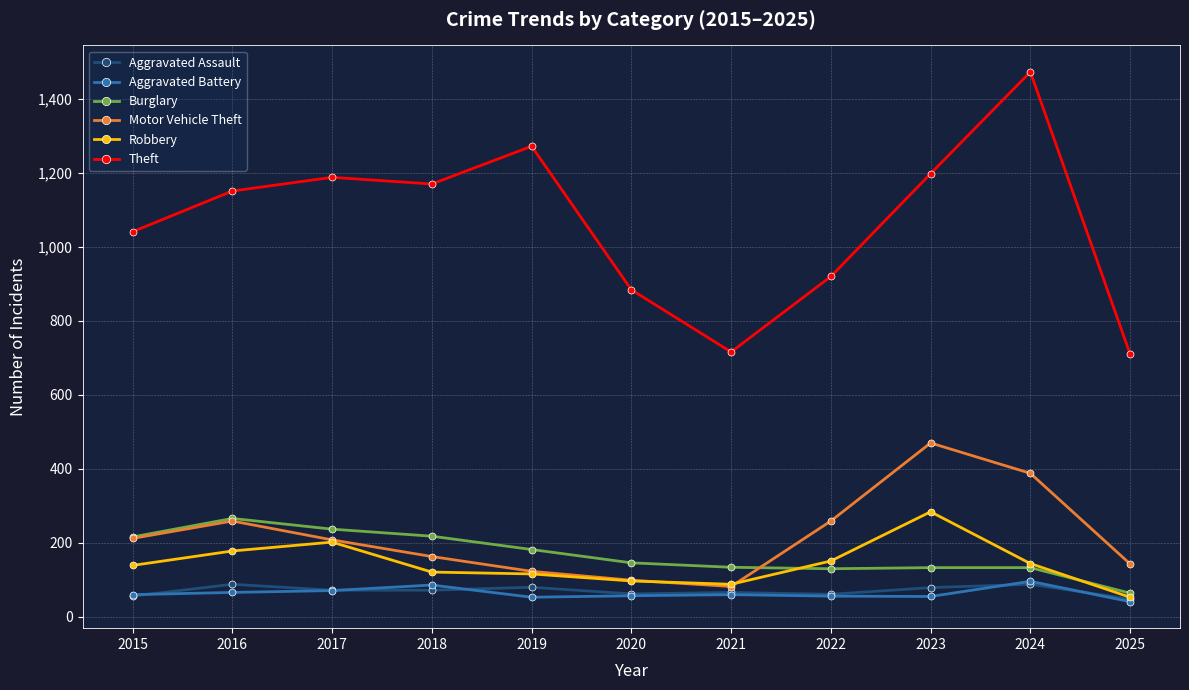

What is the value of the Burglary point at the 10th from the left?

133